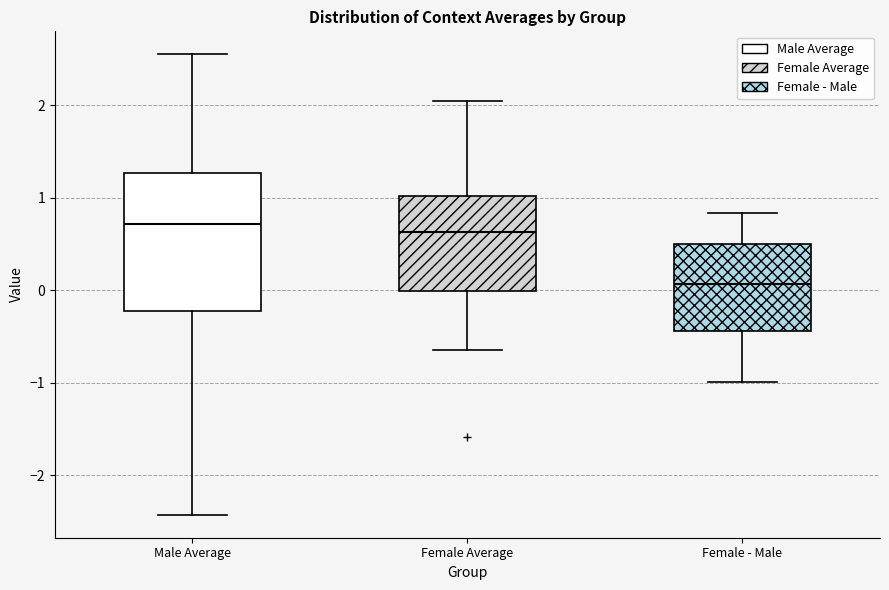

Reading left to right, transcribe this box plot: for each box, give where its median line is, the range the box spans, and where its two whiskers end, as read against the y-axis. The values are not printed on the chart, so give them approximately, as read against the axis.

Male Average: median 0.7, box -0.2 to 1.3, whiskers -2.4 to 2.6
Female Average: median 0.6, box 0.0 to 1.0, whiskers -0.6 to 2.1
Female - Male: median 0.1, box -0.4 to 0.5, whiskers -1.0 to 0.8